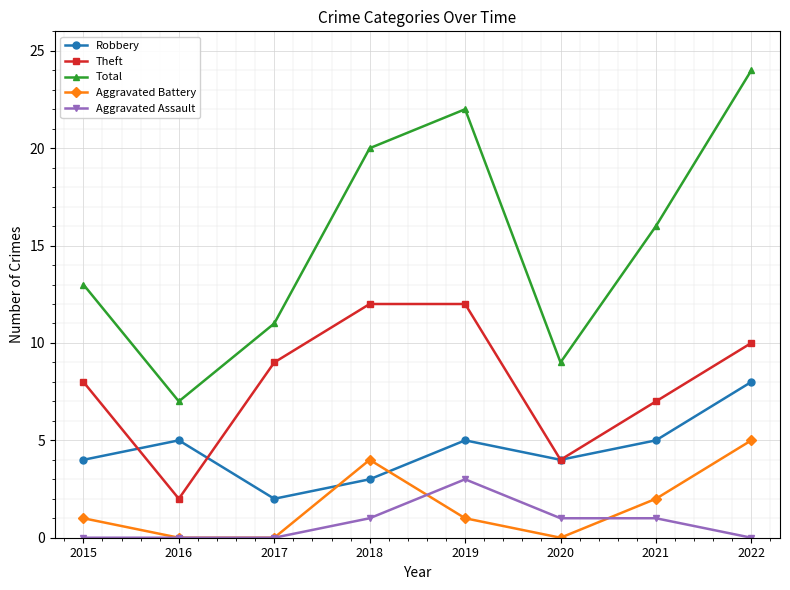

In Robbery, how many points are higher than both neighbors (excluding endpoints)?

2